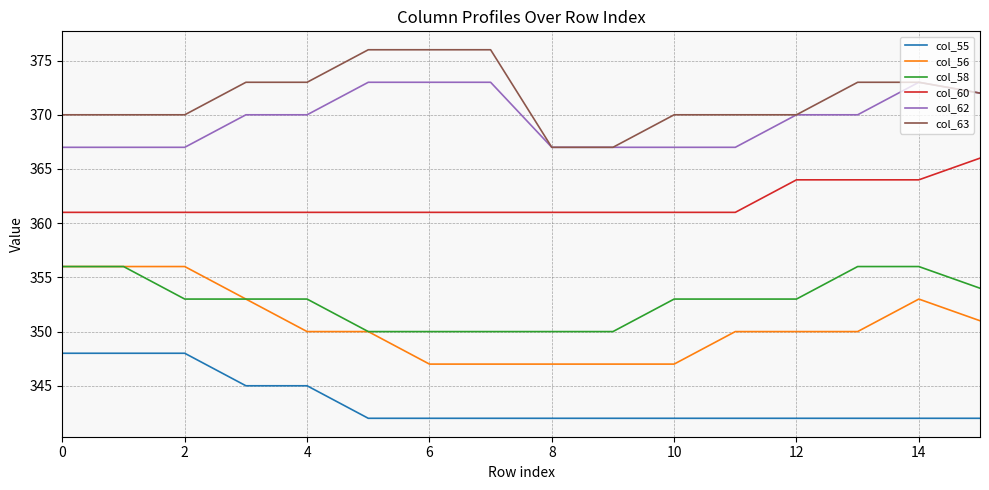

Reading right to left, transcribe all the data shown in this chart.

col_55: 342	342	342	342	342	342	342	342	342	342	342	345	345	348	348	348
col_56: 351	353	350	350	350	347	347	347	347	347	350	350	353	356	356	356
col_58: 354	356	356	353	353	353	350	350	350	350	350	353	353	353	356	356
col_60: 366	364	364	364	361	361	361	361	361	361	361	361	361	361	361	361
col_62: 372	373	370	370	367	367	367	367	373	373	373	370	370	367	367	367
col_63: 372	373	373	370	370	370	367	367	376	376	376	373	373	370	370	370